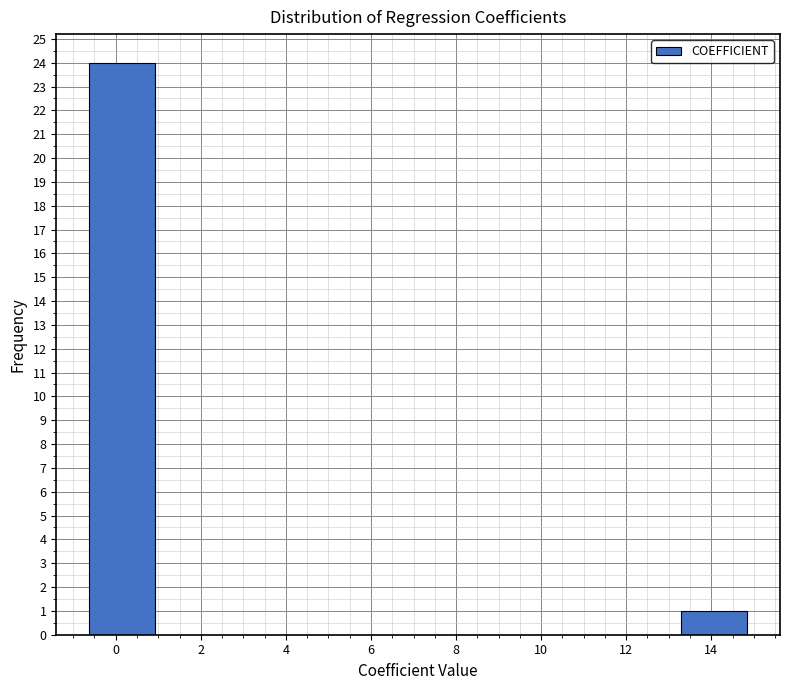

What is the height of the bar covering 13.2 to 14.8 on the x-axis? Neither the bar edges nor the heights are printed on the chart, so give them approximately, as read against the axes.

1